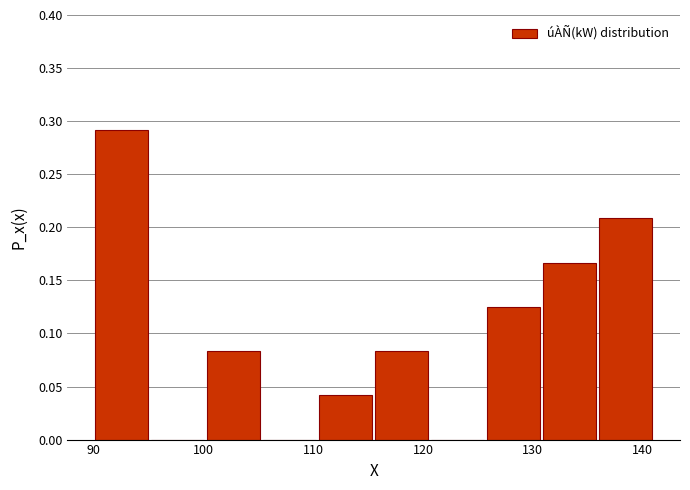

Reading left to right, list every bar in this chart as the range it spans on the x-axis followed by its height. Neither the bar edges nor the heights are printed on the chart, so give them approximately, as read against the axes.

90.0 to 95.1: 0.290
95.1 to 100.2: 0
100.2 to 105.3: 0.085
105.3 to 110.4: 0
110.4 to 115.5: 0.040
115.5 to 120.6: 0.085
120.6 to 125.7: 0
125.7 to 130.8: 0.125
130.8 to 135.9: 0.165
135.9 to 141.0: 0.210